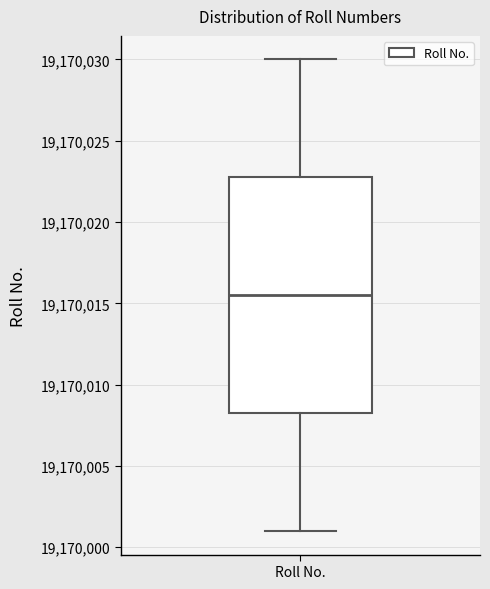

Where does the lower whisker of the box for Roll No. end on the y-axis? The values are not printed on the chart, so give them approximately, as read against the axis.

19170001.0